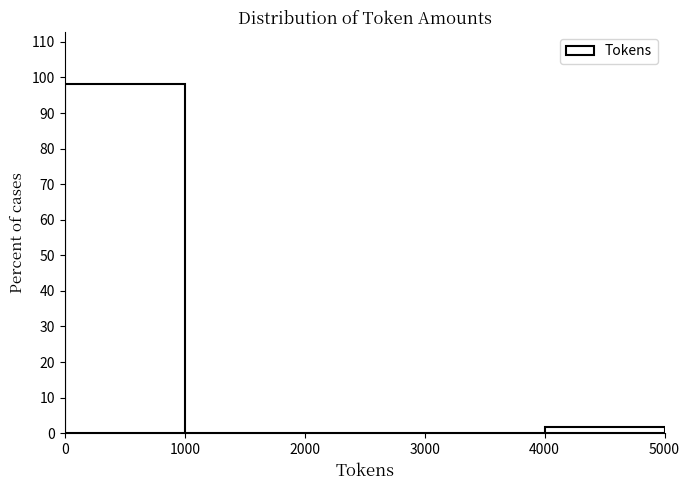

How tall is the bar that spans 0 to 1000 on the x-axis? The values are not printed on the chart, so give them approximately, as read against the axis.

98